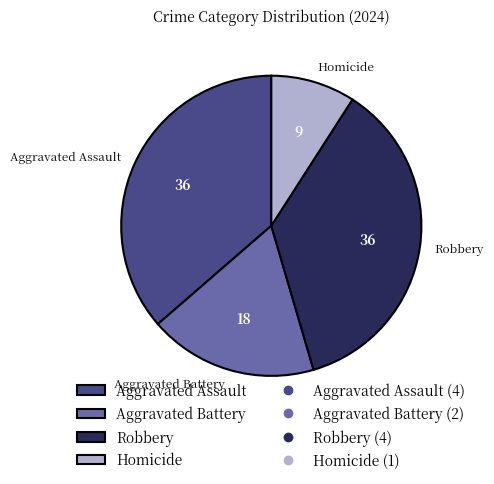

The Aggravated Battery slice represents 18% of the pie. True or false?

True